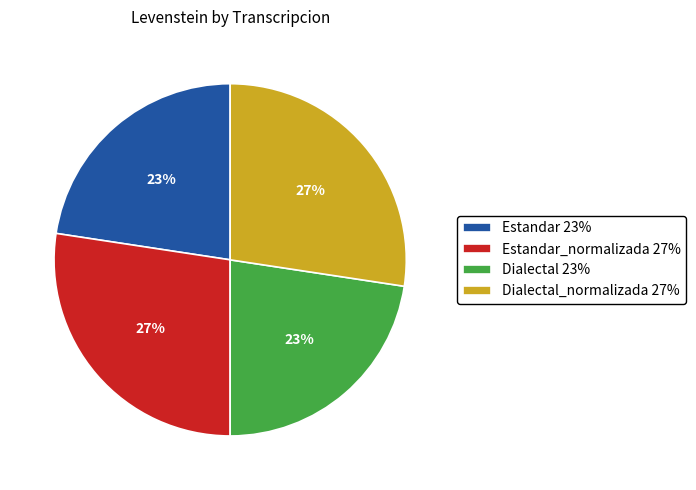

Between Estandar 23% and Estandar_normalizada 27%, which is larger?

Estandar_normalizada 27%